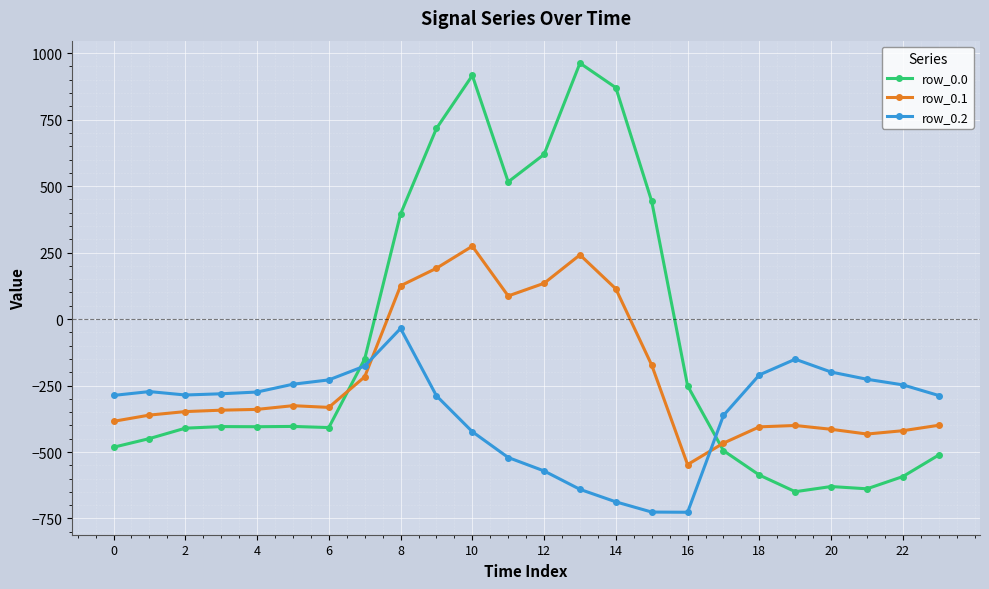

Which series ends up on top after the final intersection of row_0.1 and row_0.2?

row_0.2